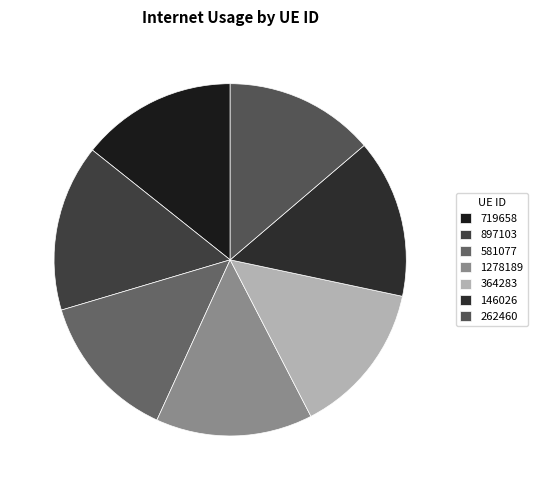

What percentage is the 262460 slice, to the nearest percent?

14%